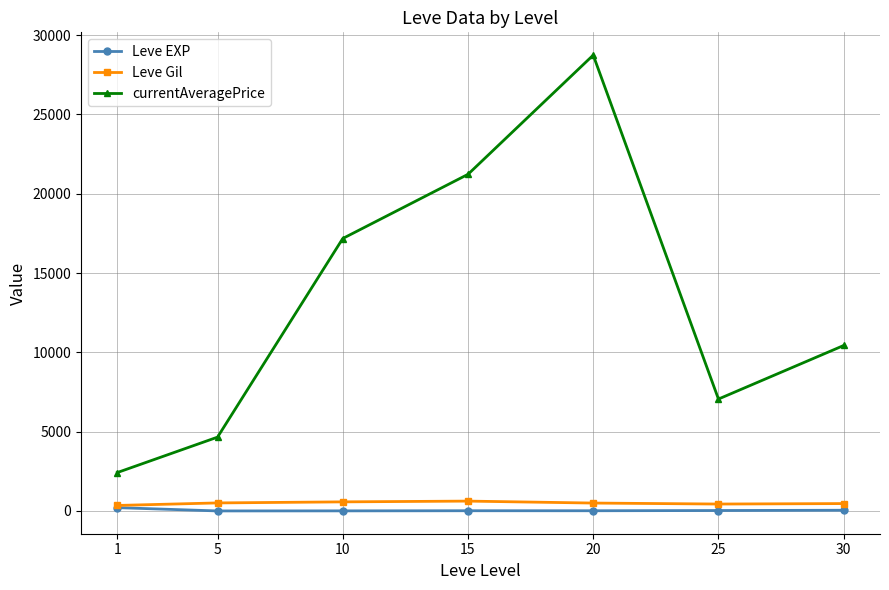

Rank the series at 15 from highest to lowest value.

currentAveragePrice, Leve Gil, Leve EXP